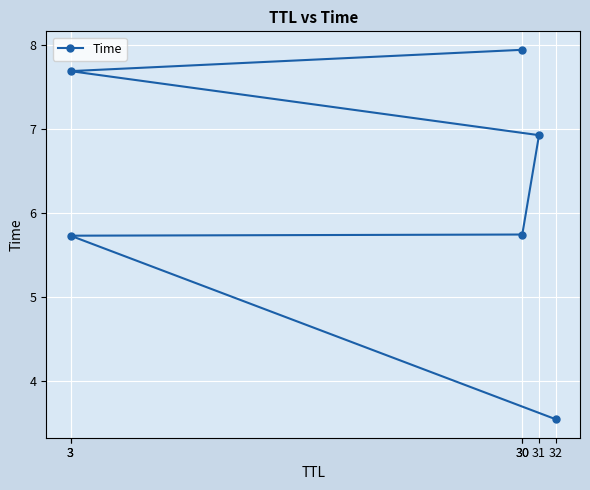

At which label is the value closest to 5?

3